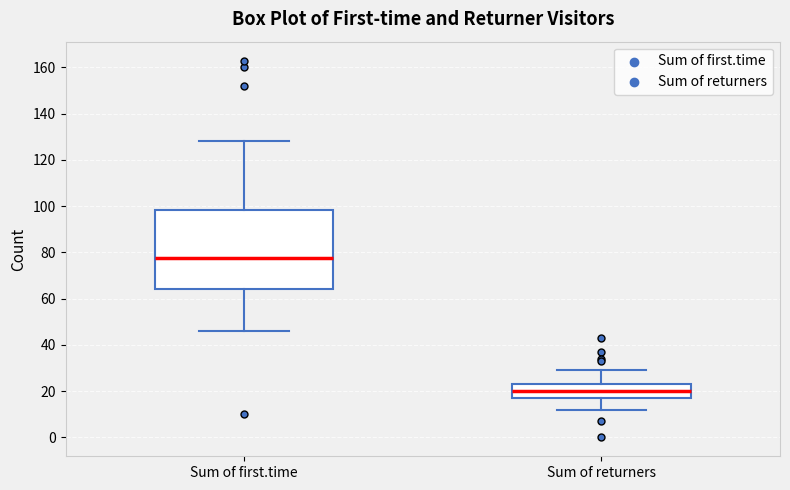

Reading left to right, read every box against the y-axis: the position of its median line, the range the box covers, and the ends of its whiskers. The values are not printed on the chart, so give them approximately, as read against the axis.

Sum of first.time: median 78, box 64 to 98, whiskers 46 to 128
Sum of returners: median 20, box 18 to 24, whiskers 12 to 30